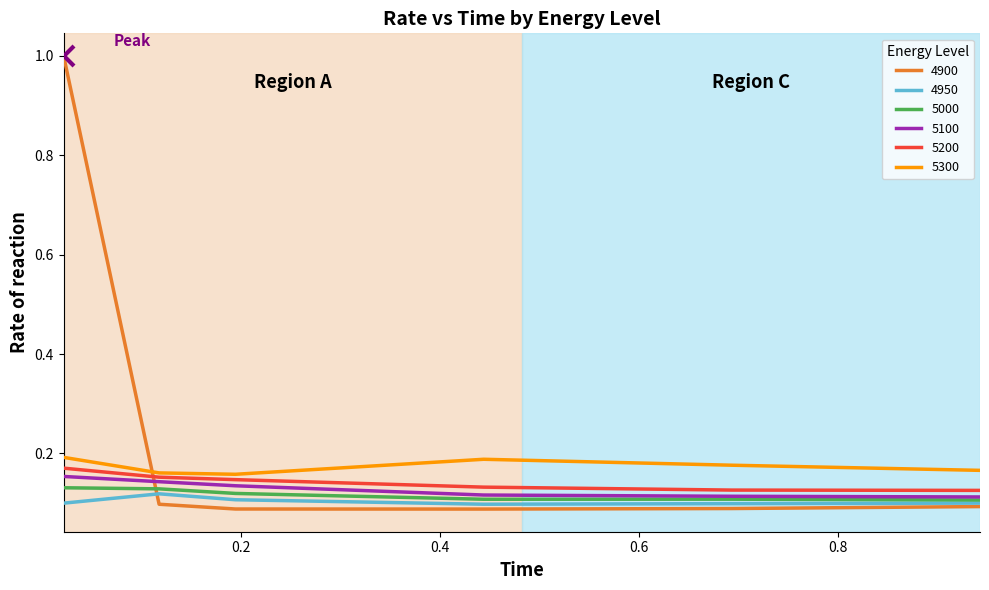

Which series ends up on top after the final intersection of 5300 and 4900?

5300